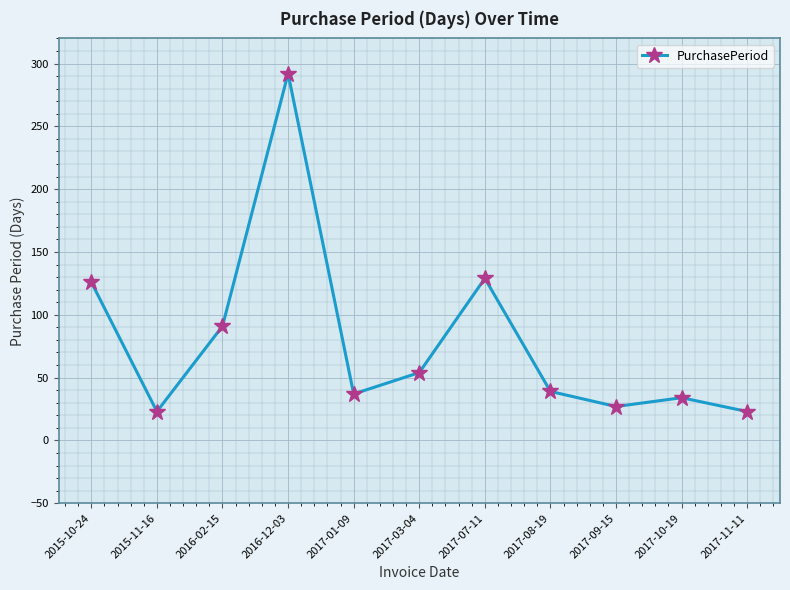

The value at 2017-09-15 is 10. True or false?

False